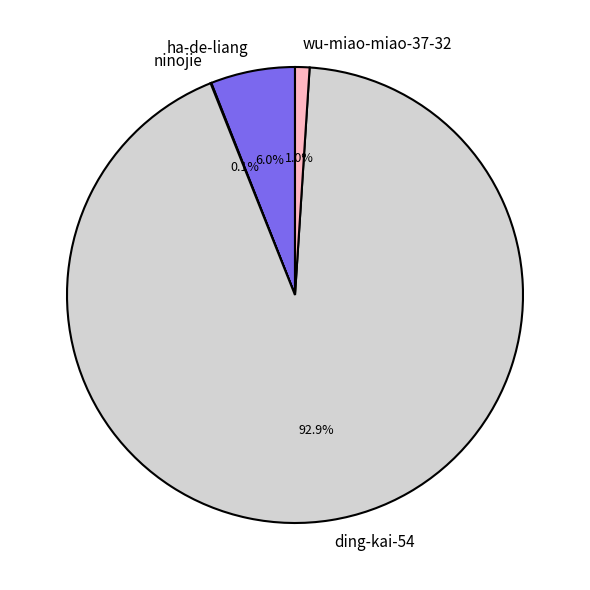

Is there any slice that represents more than half of the pie?

Yes